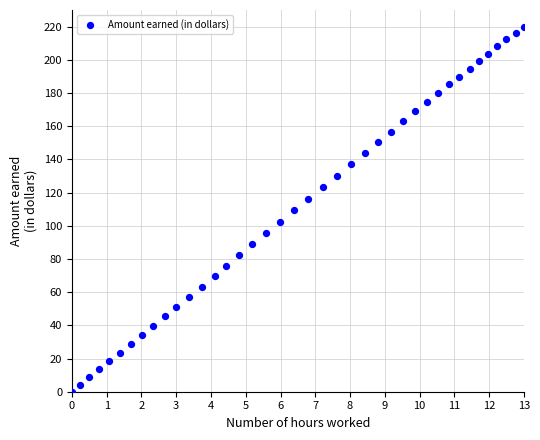

What is the range of X values (max minus min)?

13.0